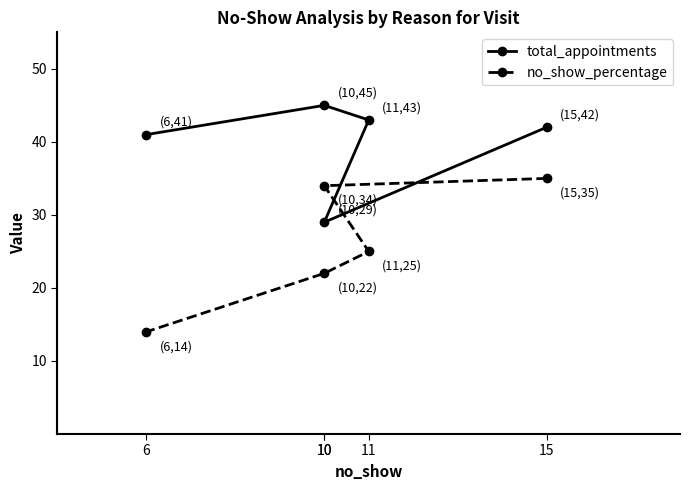

What are all the series names shown in the legend?

total_appointments, no_show_percentage